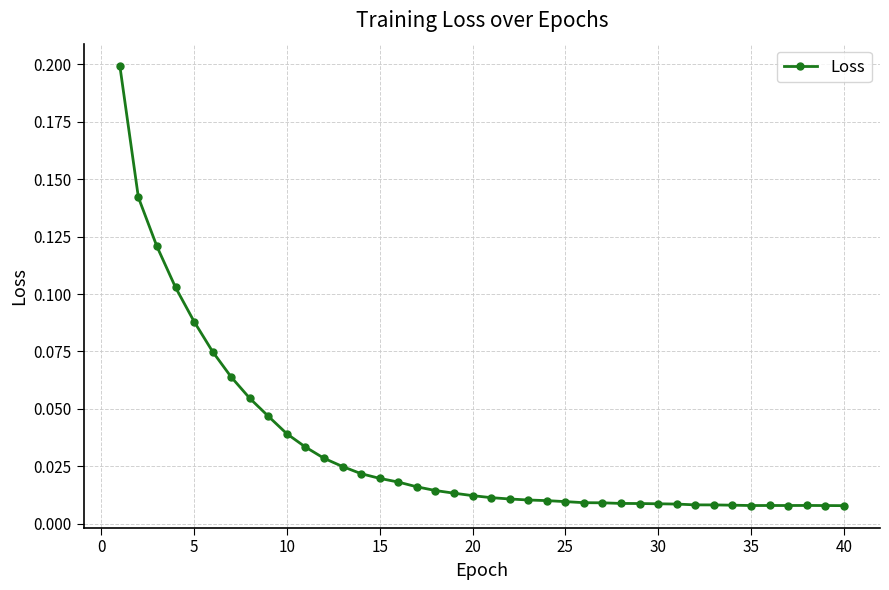

What is the difference between the maximum and minimum values?

0.2